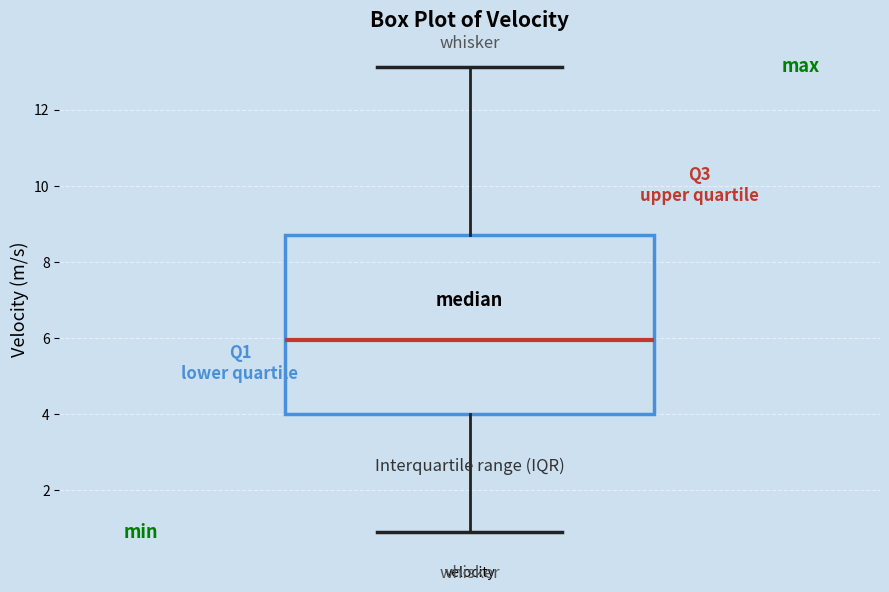

Read this box plot against the y-axis: the position of the median line, the range covered by the box, and the ends of both whiskers. The values are not printed on the chart, so give them approximately, as read against the axis.

median 6.0, box 4.0 to 8.6, whiskers 1.0 to 13.2